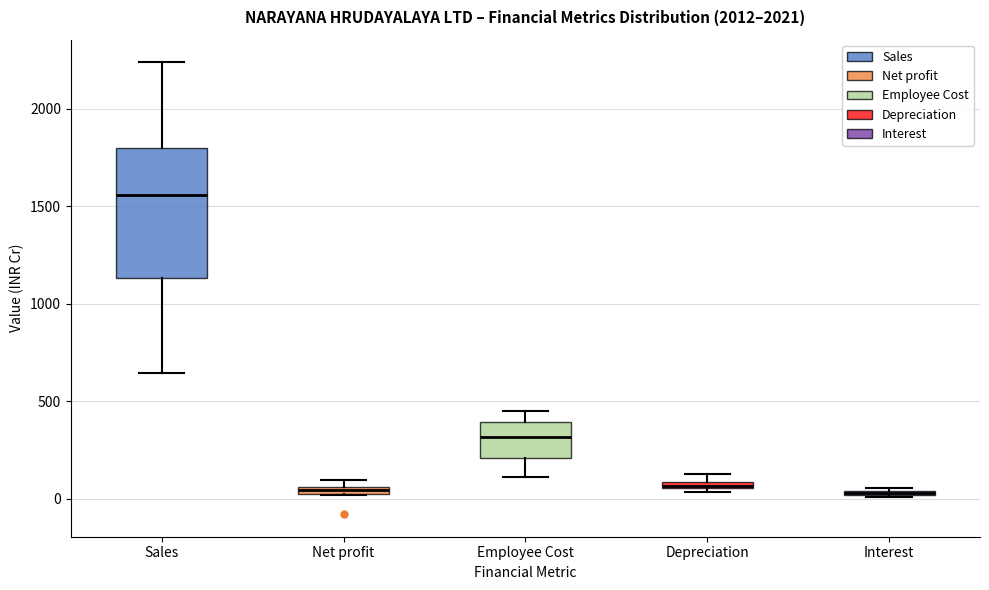

Where is the upper edge of the box for Depreciation on the y-axis? The values are not printed on the chart, so give them approximately, as read against the axis.

100